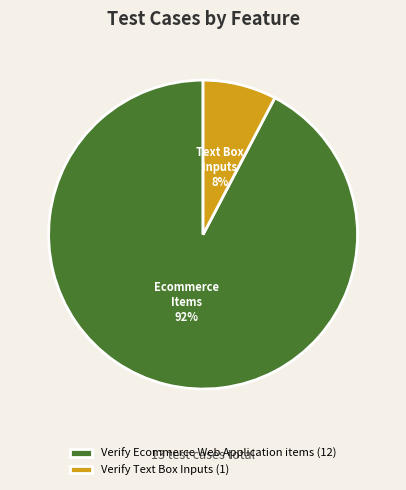

True or false: Verify Ecommerce Web Application items accounts for 77% of the total.

False